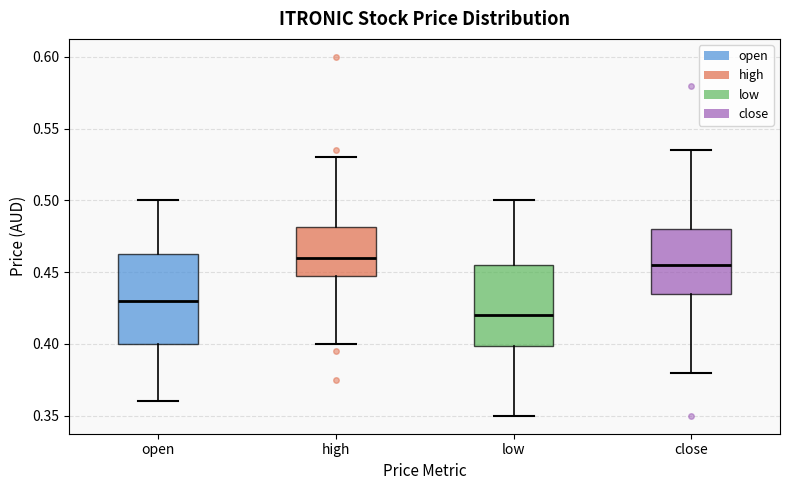

Which box is the tallest, from its lower edge to its upper edge?

open